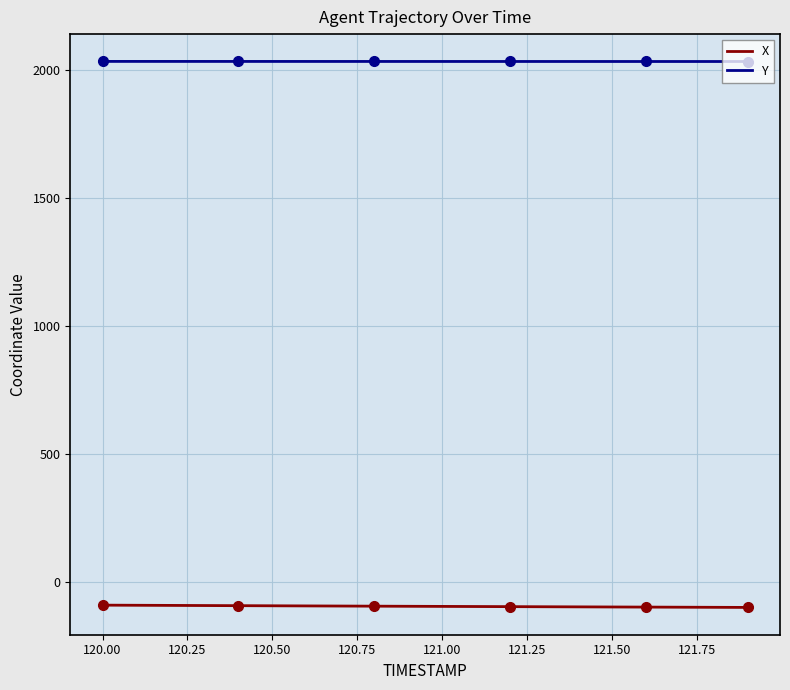

Rank the series by their maximum value, from lowest to highest.

X, Y